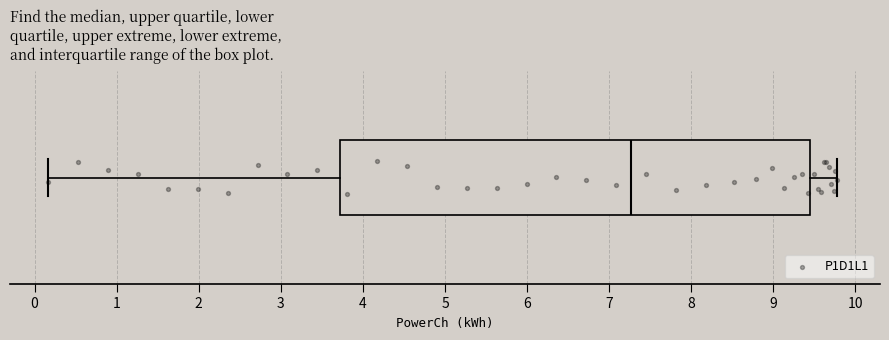

Transcribe this box plot: give where the median line is, the range the box spans, and where the two whiskers end, as read against the x-axis. The values are not printed on the chart, so give them approximately, as read against the axis.

median 7.3, box 3.7 to 9.4, whiskers 0.2 to 9.8